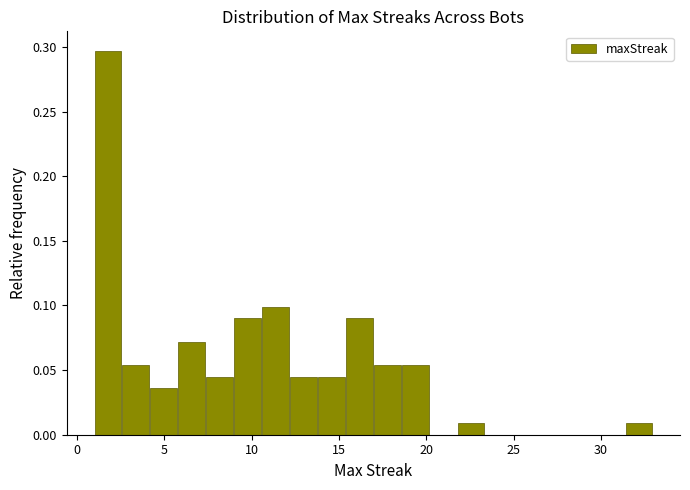

Read against the x-axis, roughly where is the centre of the tallest bar?

2.0